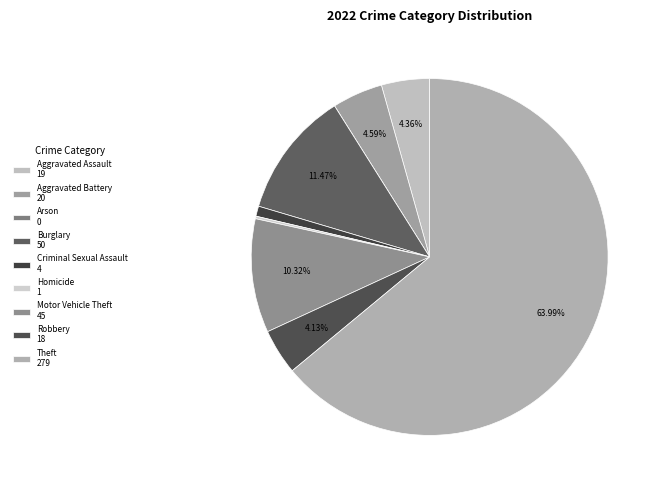

Which slice represents more than half of the pie?

Theft